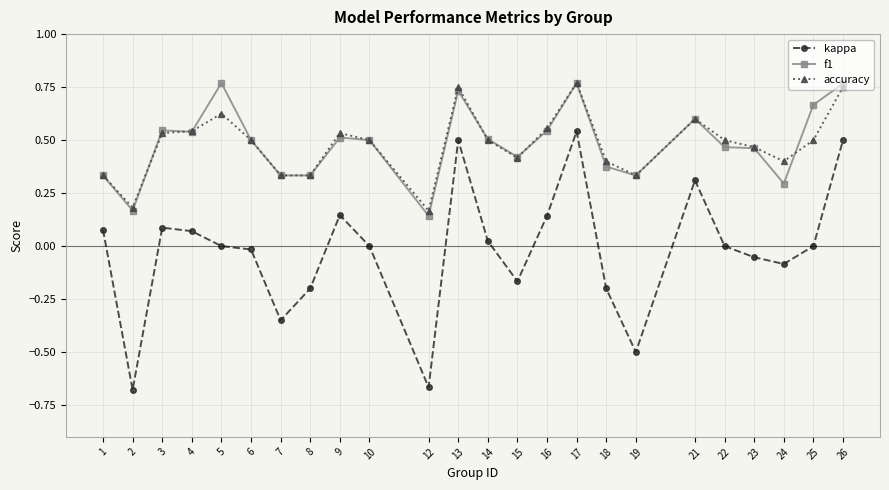

What is the total value across all series at 14?

1.0